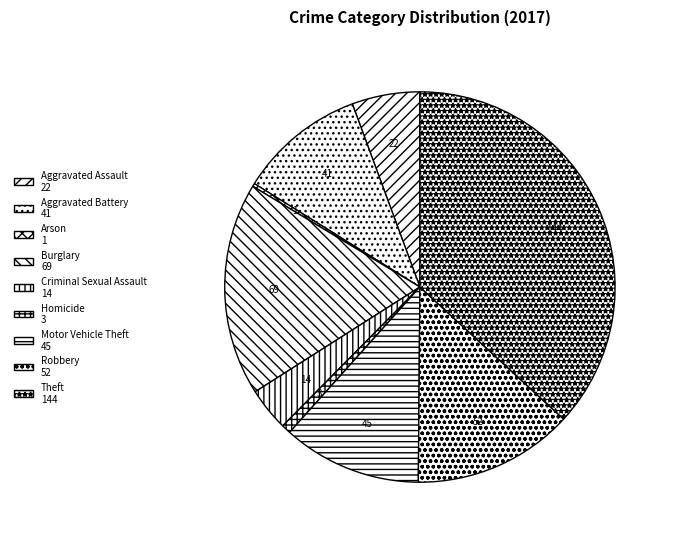

What is the change in value from Aggravated Battery to Theft?

+103